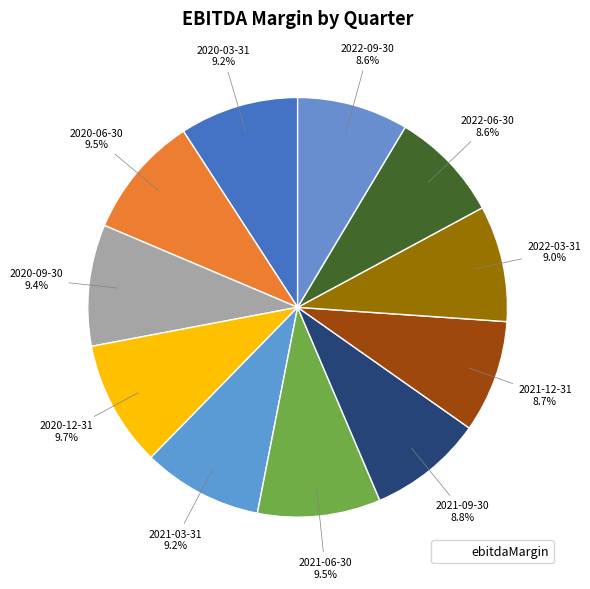

Is there a majority slice in this chart?

No